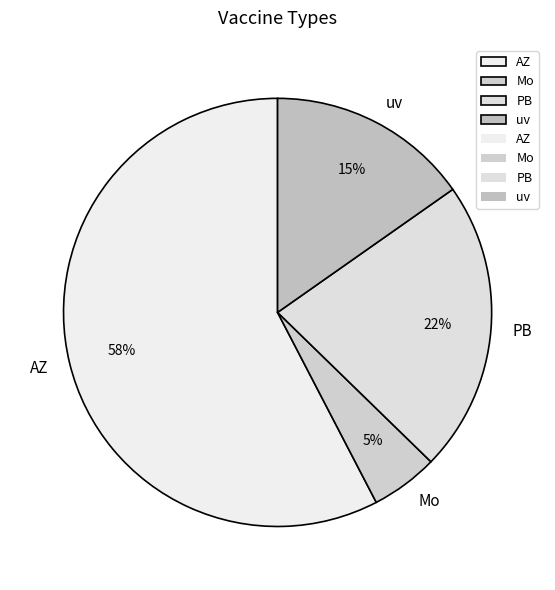

Do Mo and uv together represent more than half of the pie?

No